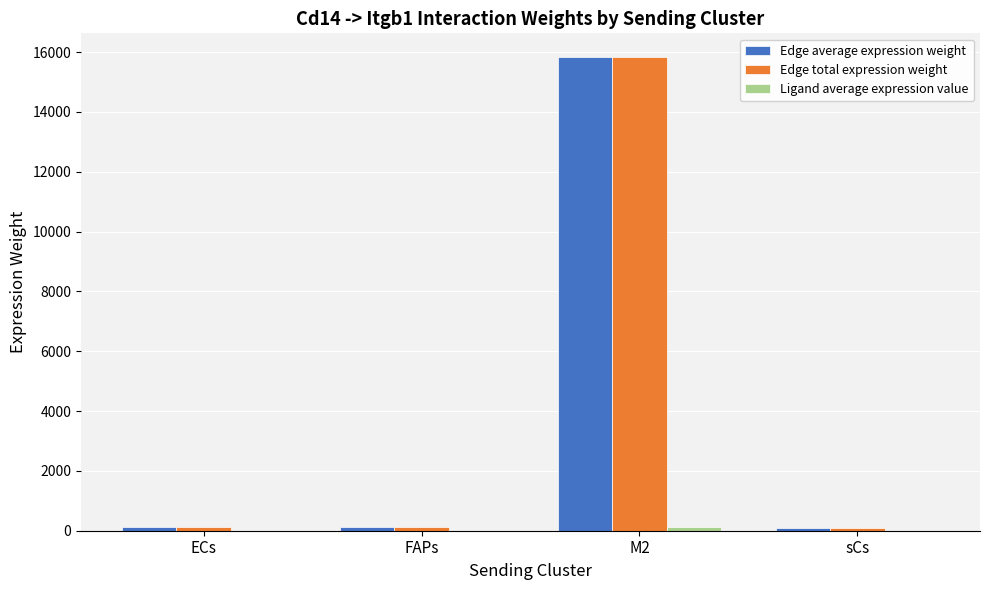

At which label does Edge total expression weight first exceed 135?

FAPs